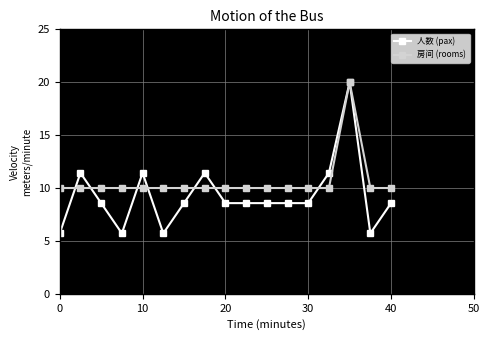

Which series has the widest spread of values?

人数 (pax)